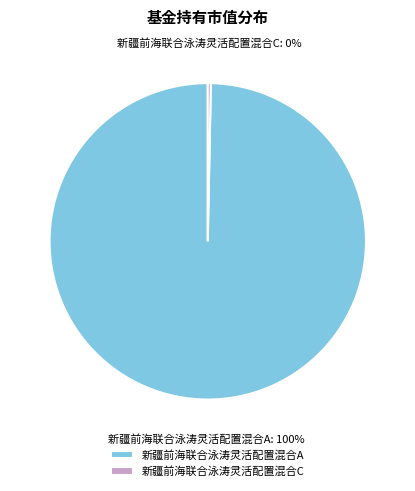

How many segments does this pie chart have?

2